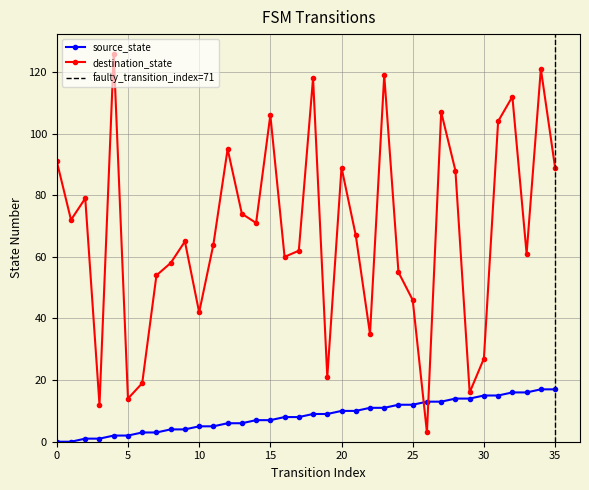

The destination_state series shows 89 at 35. True or false?

True